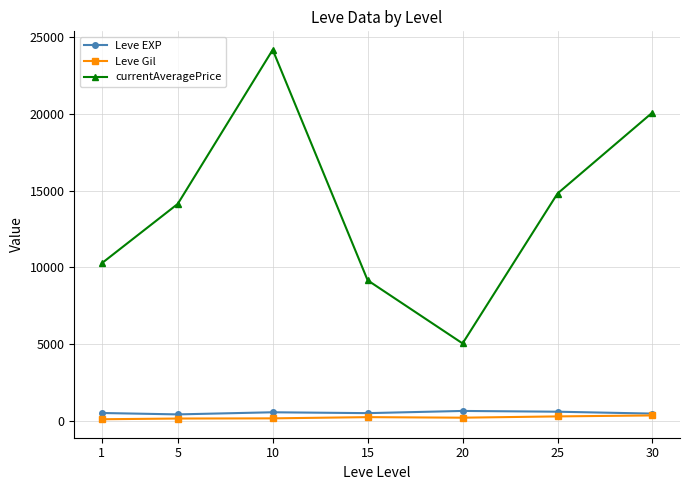

What is the value of the Leve EXP point at the 6th from the left?

603.3